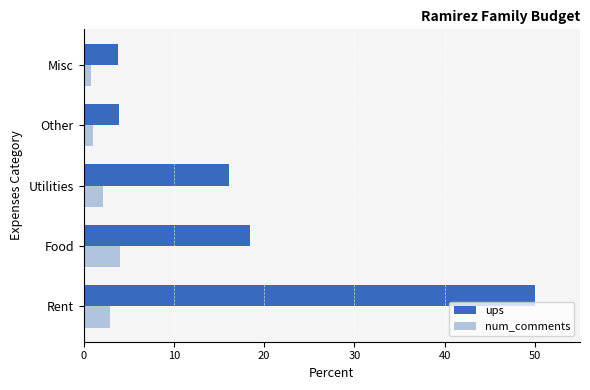

At which category does the chart reach its peak across all series?

Rent